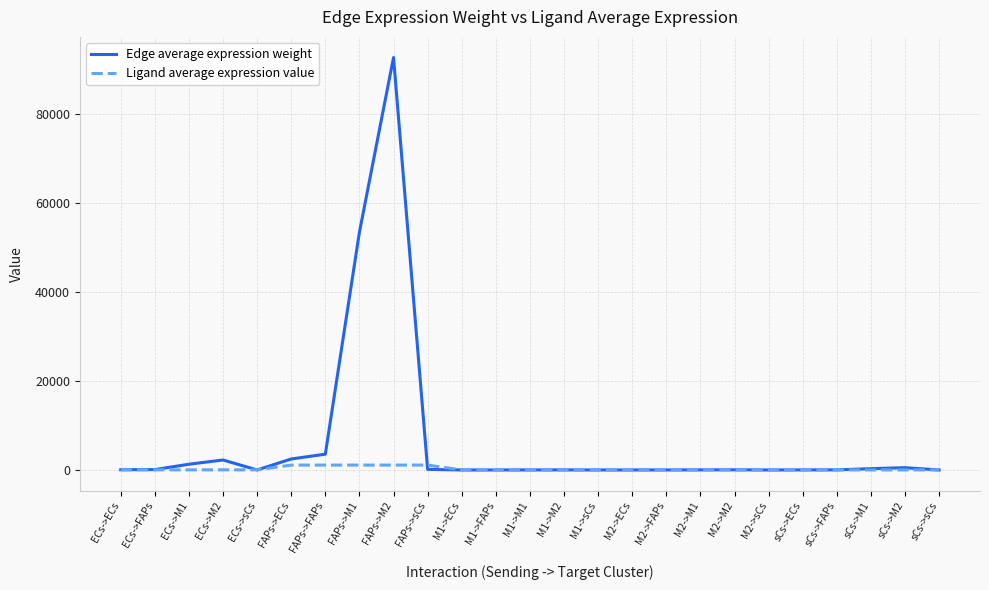

At which category is the sum across all series the highest?

FAPs->M2